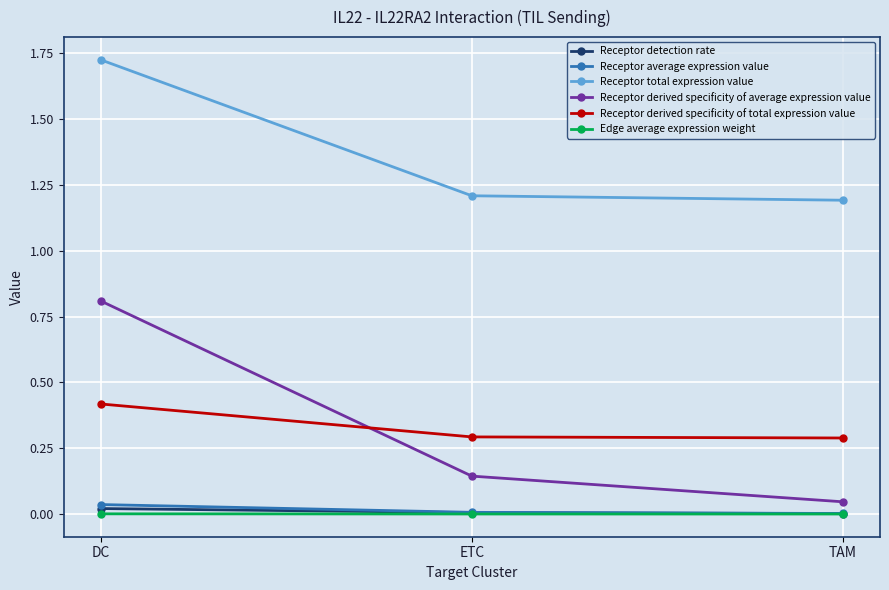

Between DC and ETC, which series saw the biggest shift?

Receptor derived specificity of average expression value